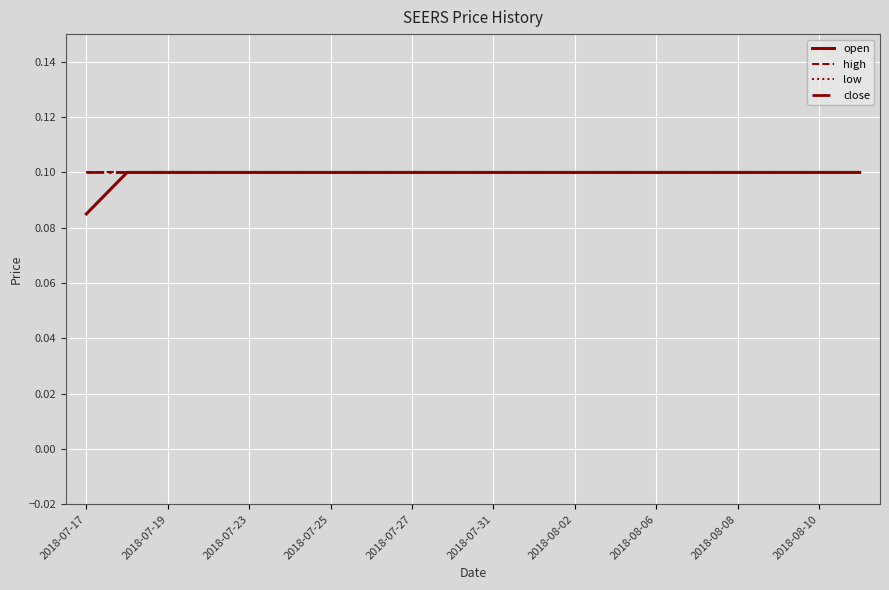

Rank the series by their maximum value, from lowest to highest.

open, high, low, close